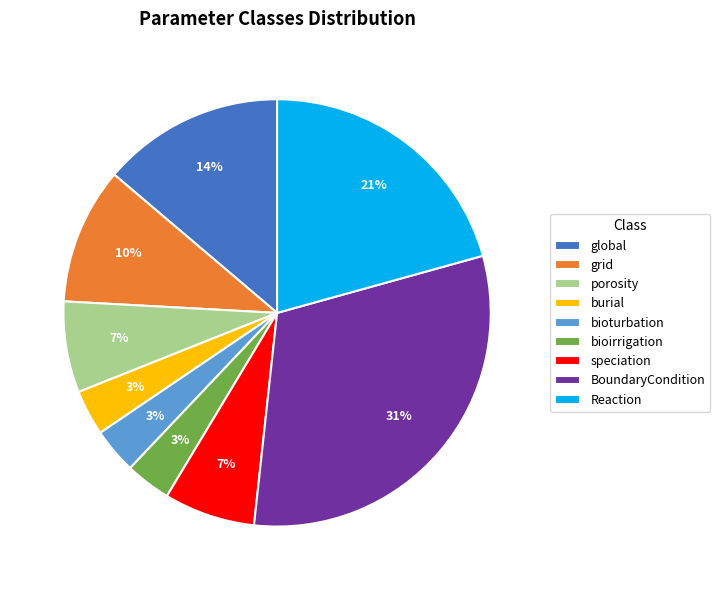

To the nearest percent, what is the difference between the largest and smallest slice percentages?

28%